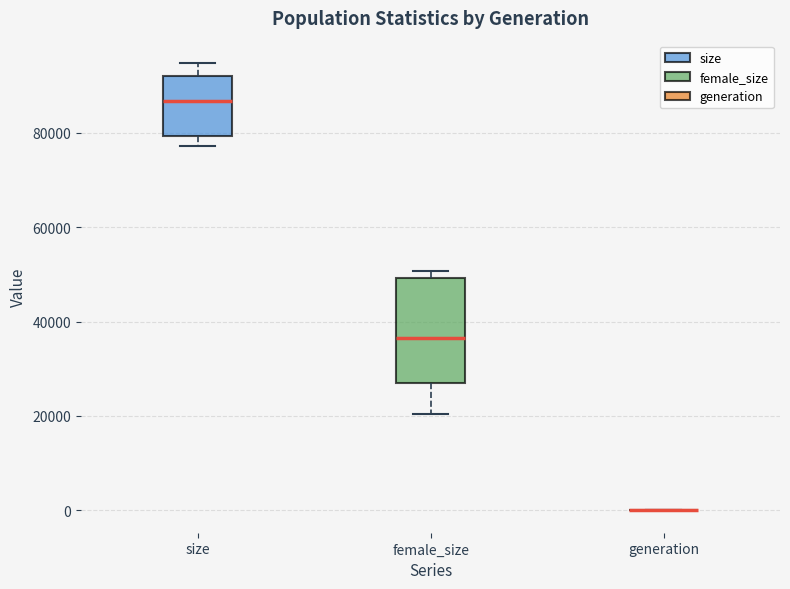

Reading left to right, transcribe this box plot: for each box, give where its median line is, the range the box spans, and where its two whiskers end, as read against the y-axis. The values are not printed on the chart, so give them approximately, as read against the axis.

size: median 86000, box 80000 to 92000, whiskers 78000 to 94000
female_size: median 36000, box 28000 to 50000, whiskers 20000 to 50000 (just above the box's upper edge)
generation: box collapsed to a line at 0, whiskers 0 to 0